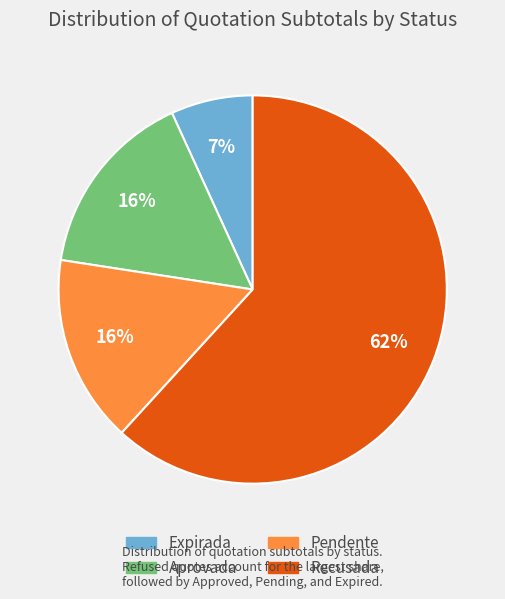

To the nearest percent, what is the average slice percentage?

25%